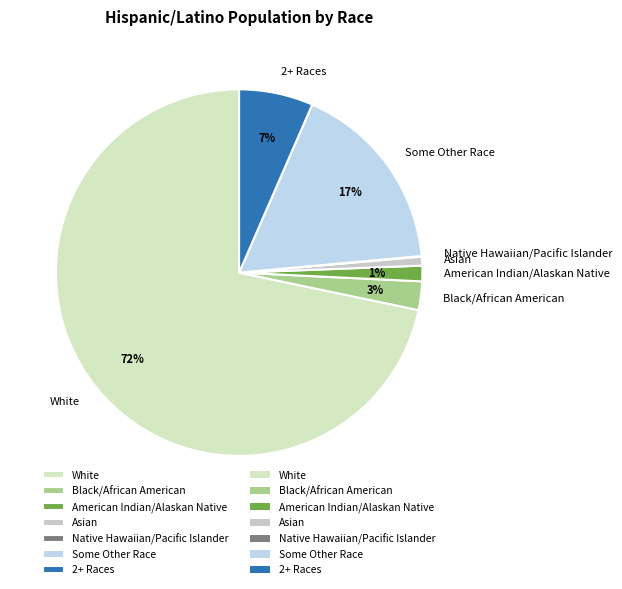

To the nearest percent, what is the average slice percentage?

14%